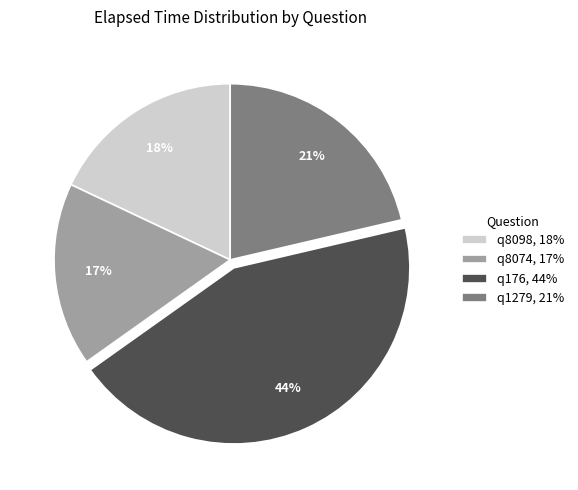

Combined, do q1279 and q8074 account for over 50%?

No